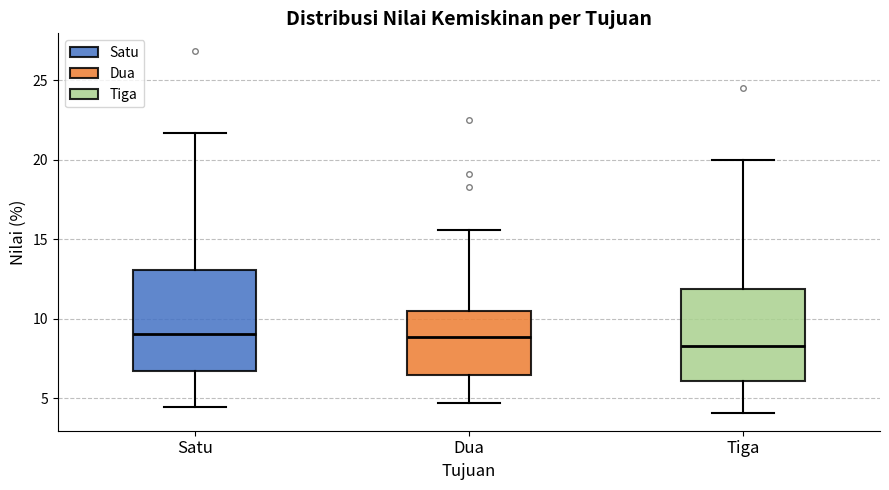

Reading left to right, read every box against the y-axis: the position of its median line, the range the box covers, and the ends of its whiskers. The values are not printed on the chart, so give them approximately, as read against the axis.

Satu: median 9.0, box 6.5 to 13.0, whiskers 4.5 to 21.5
Dua: median 9.0, box 6.5 to 10.5, whiskers 4.5 to 15.5
Tiga: median 8.5, box 6.0 to 12.0, whiskers 4.0 to 20.0